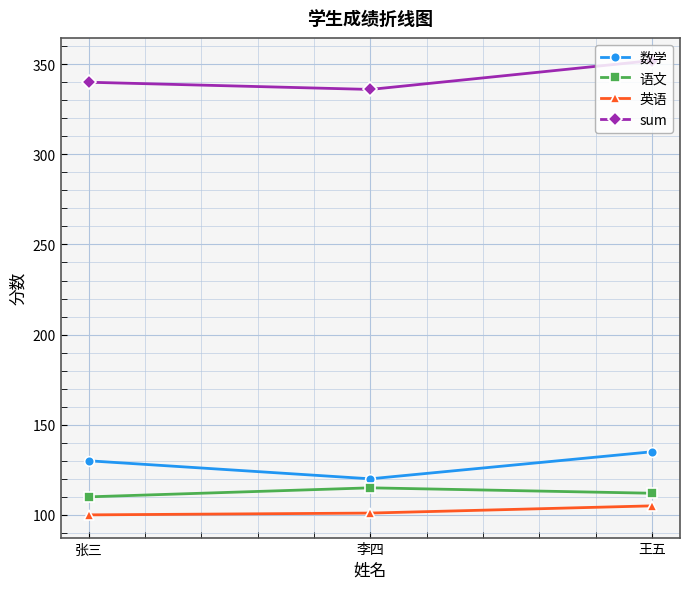

What is the sum of the 数学 values at 李四 and 张三?

250